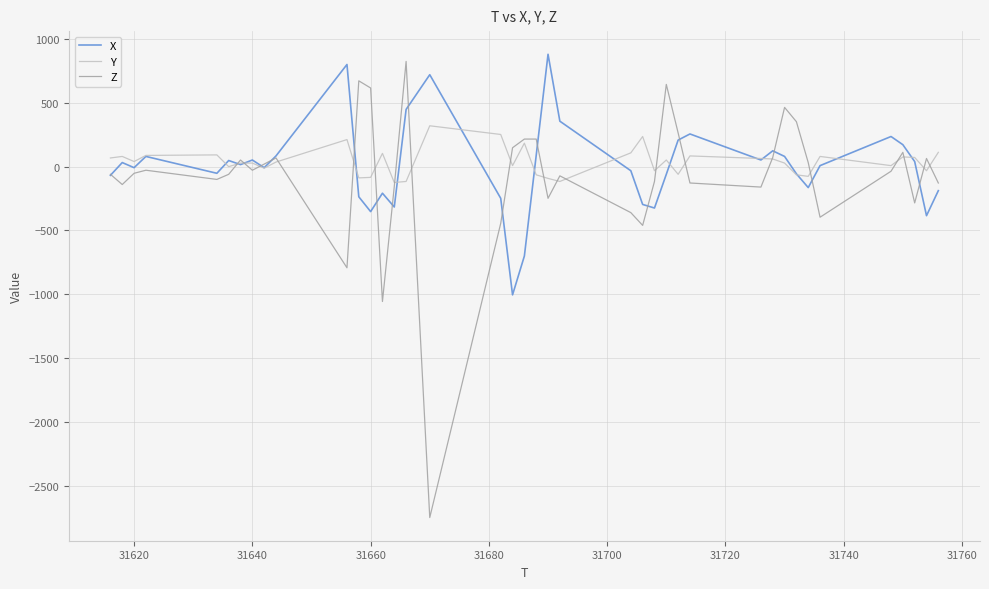

Which series has the largest range (max minus min)?

Z